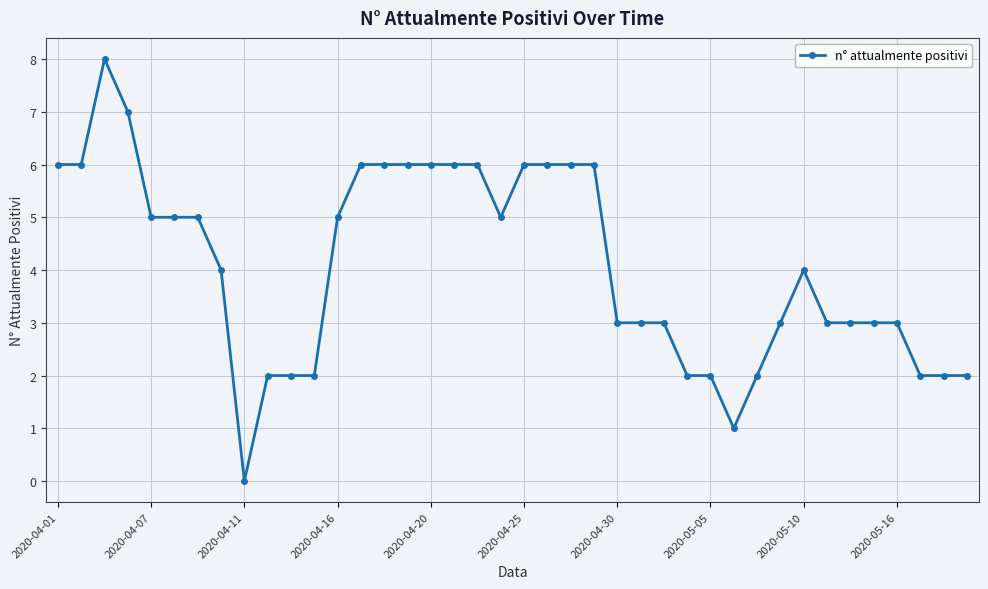

What is the sum of all values?

163